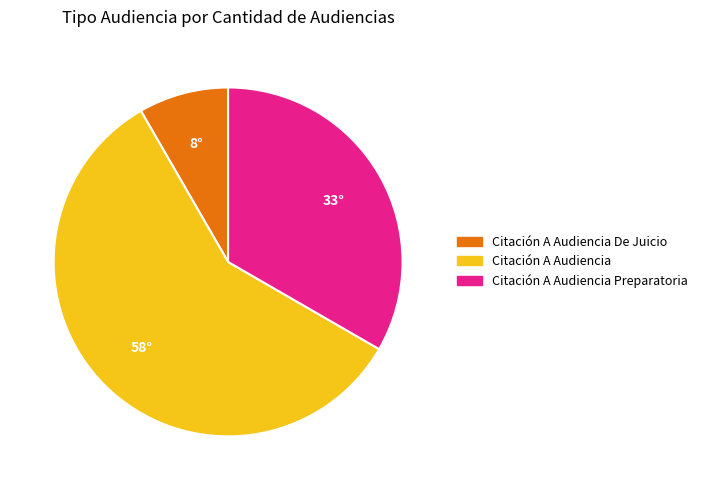

True or false: Citación A Audiencia accounts for 47% of the total.

False